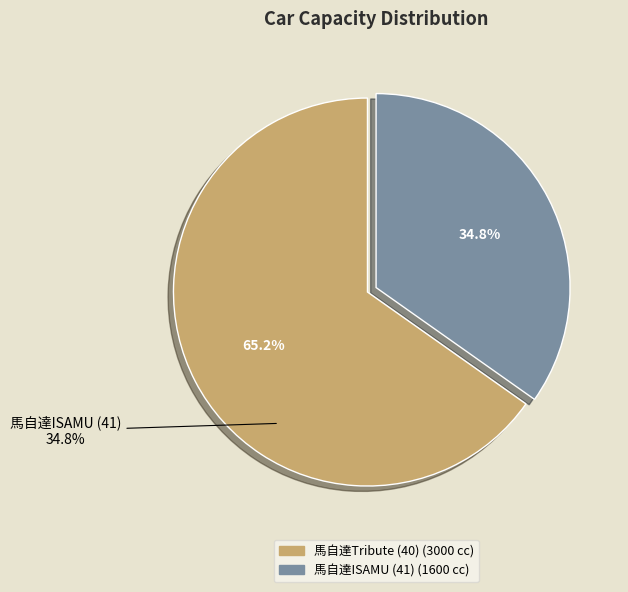

What is the majority slice?

馬自達Tribute (40)